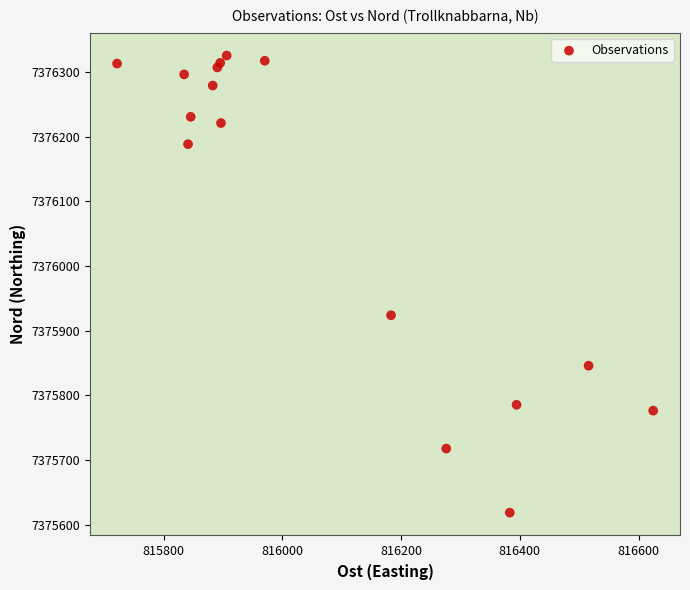

What Y value in the scatter plot is closest to 7375972?

7375924.0